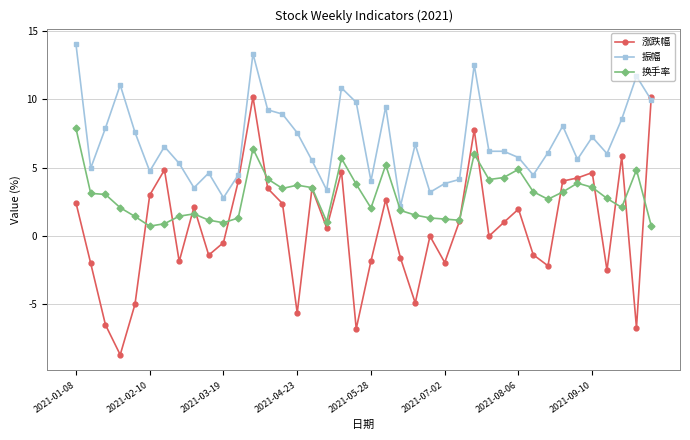

What is the value of the 涨跌幅 point at the 26th from the left?

-1.9